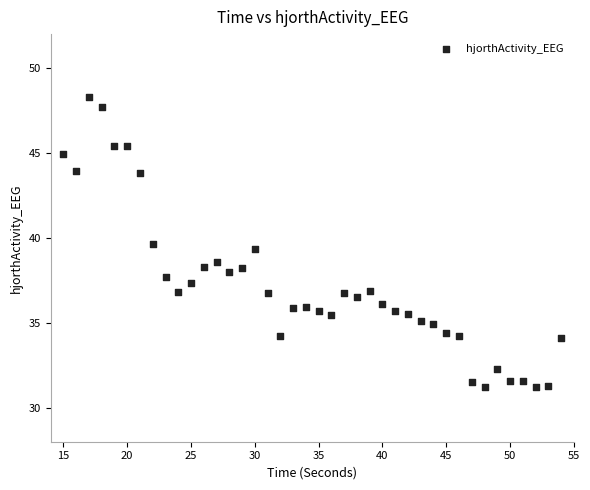

What is the range of Y values (max minus min)?

17.1